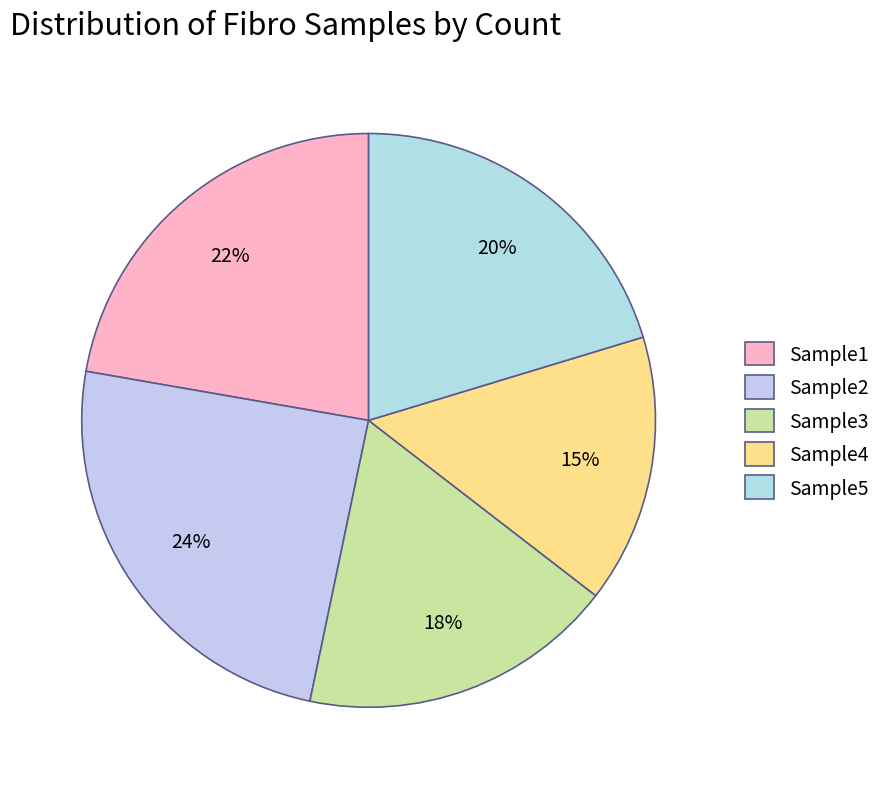

Combined, what portion of the pie is Sample5 and Sample4?

35.5%